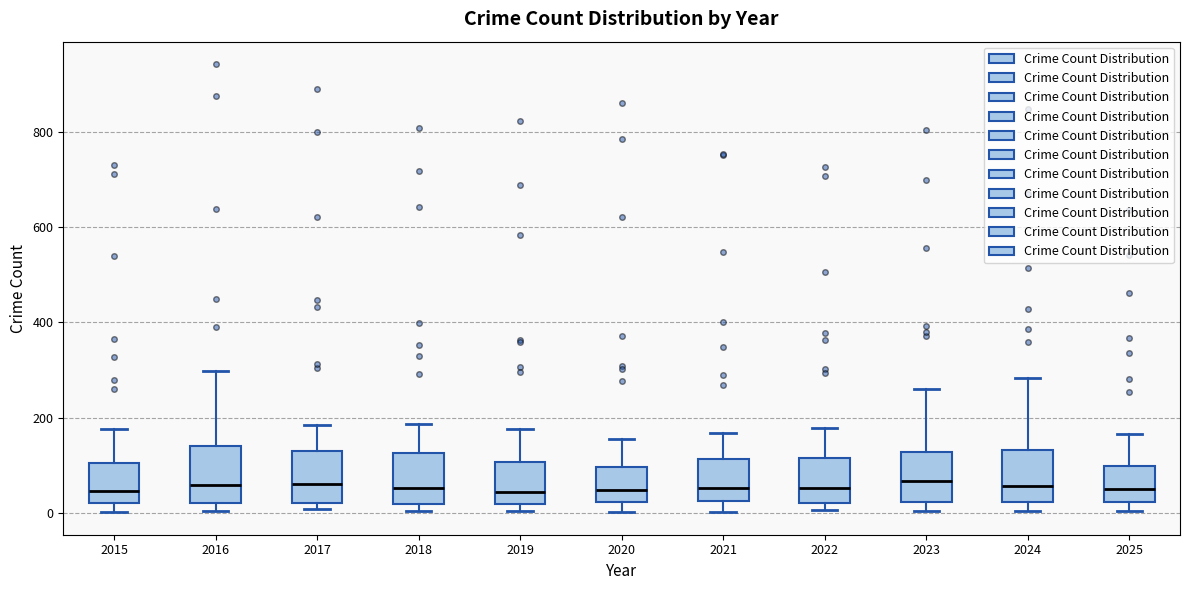

Where does the median line of the box at x = 2023 sit on the y-axis? The values are not printed on the chart, so give them approximately, as read against the axis.

60